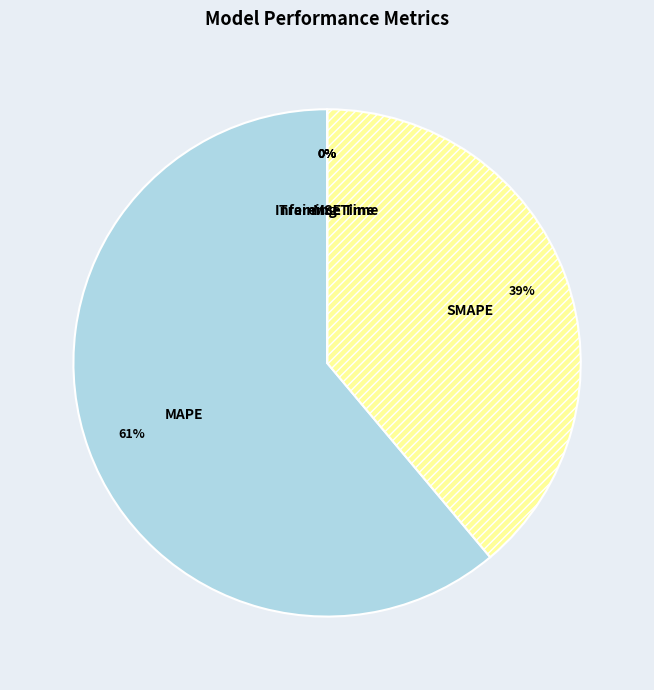

To the nearest percent, what is the average slice percentage?

20%